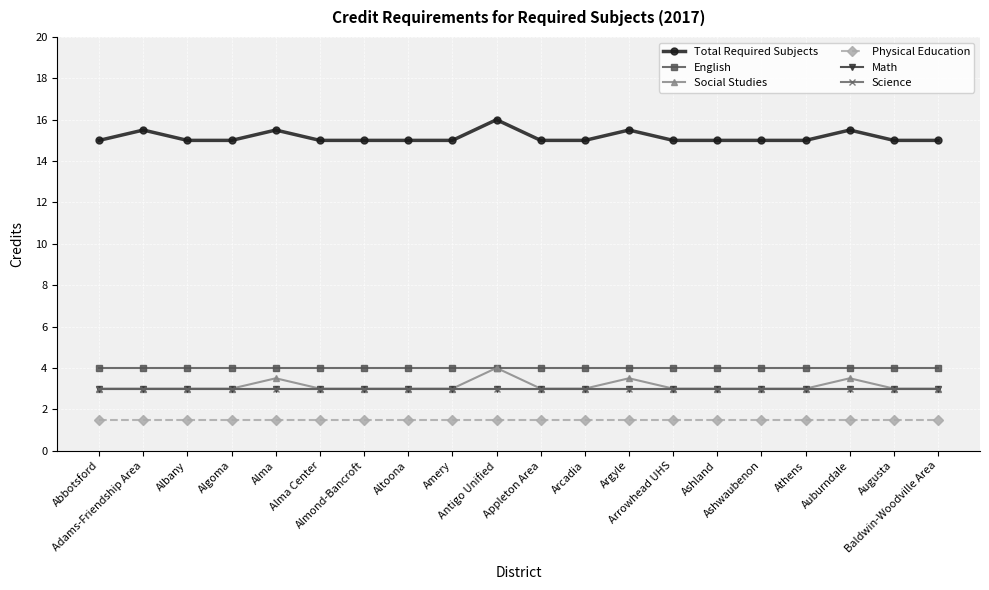

Does the chart have visible grid lines?

Yes